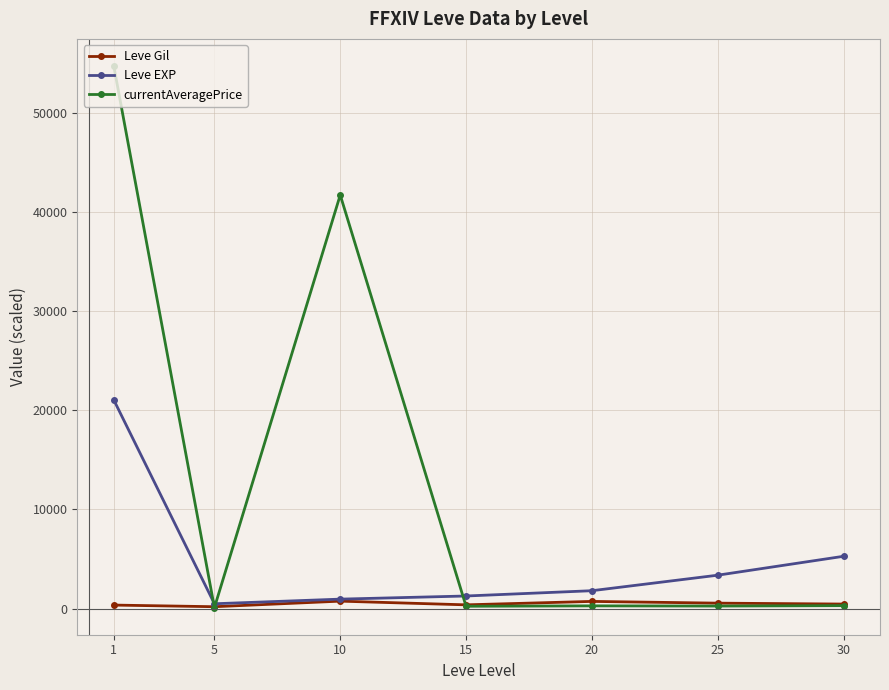

In currentAveragePrice, how many points are lower than both neighbors (excluding endpoints)?

3